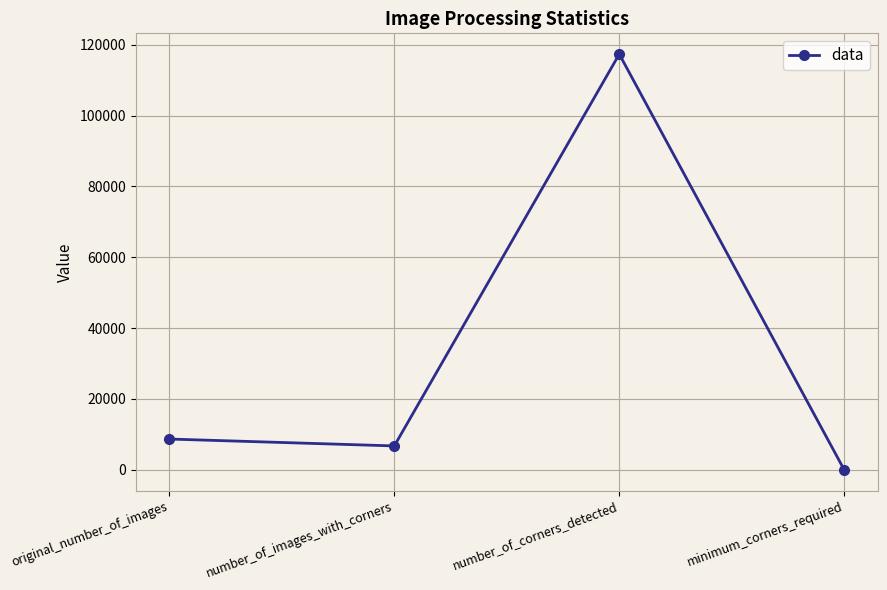

The value at number_of_images_with_corners is 6754. True or false?

True